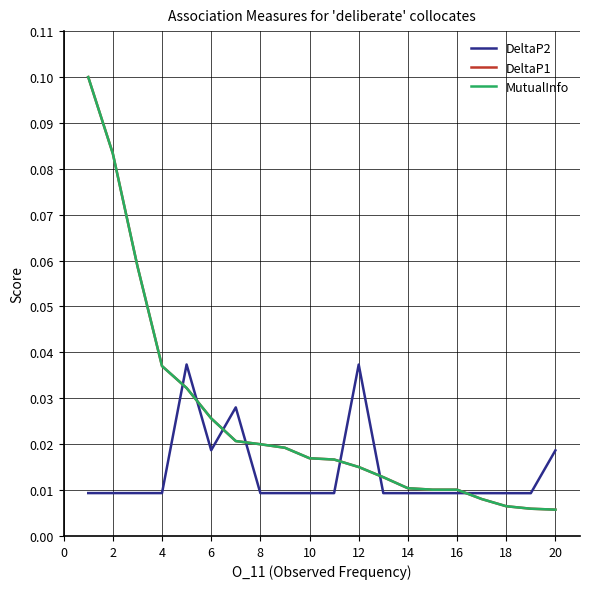

Does the chart have visible grid lines?

Yes